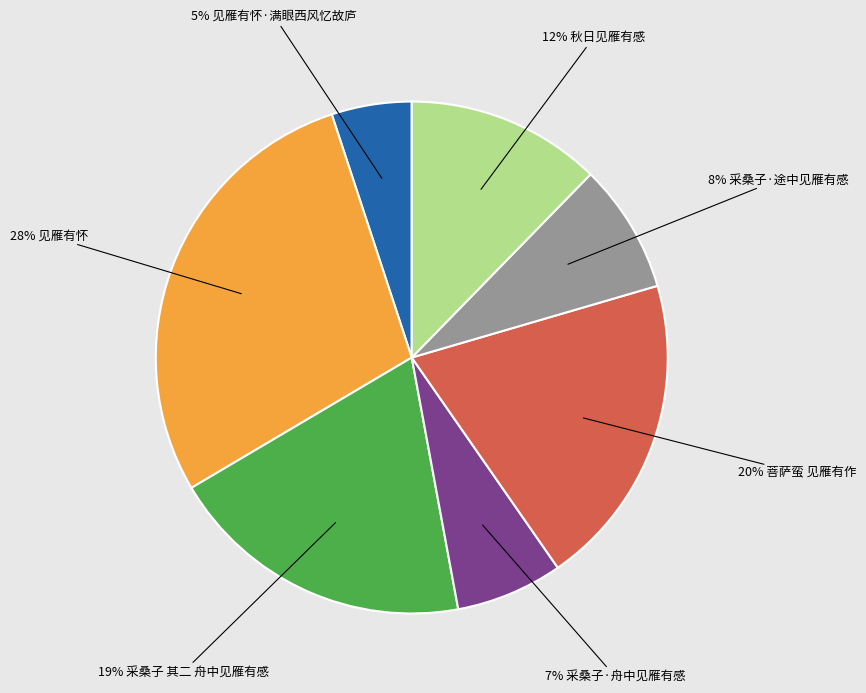

To the nearest percent, what is the average slice percentage?

14%